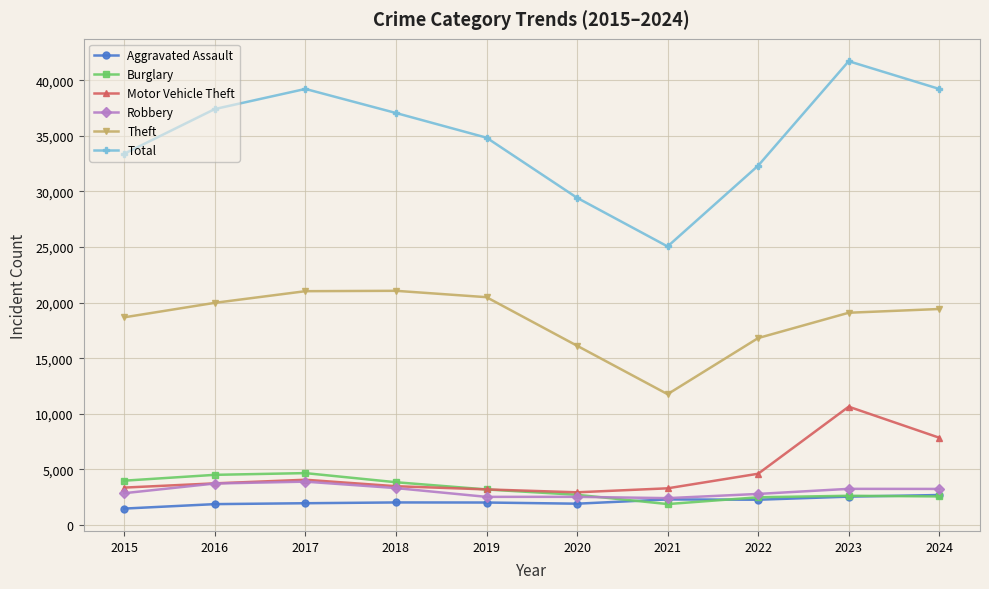

In Motor Vehicle Theft, how many points are higher than both neighbors (excluding endpoints)?

2